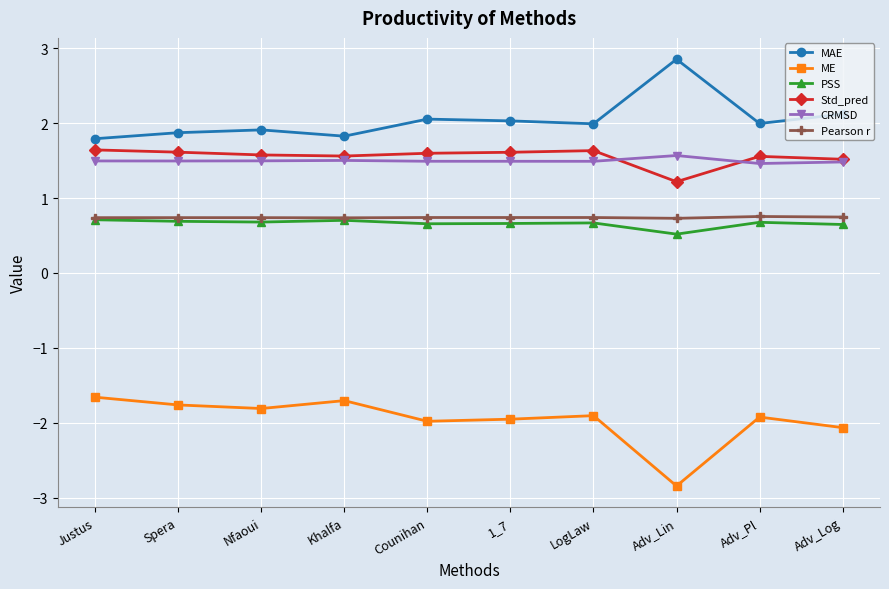

What is the value of the PSS point at the 3rd from the left?

0.7